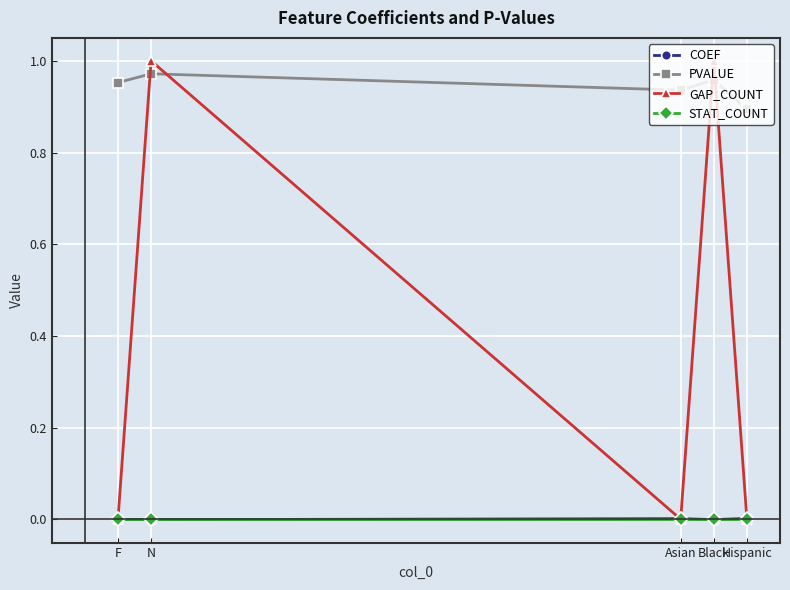

True or false: COEF has a value of -0.0 at N.

True